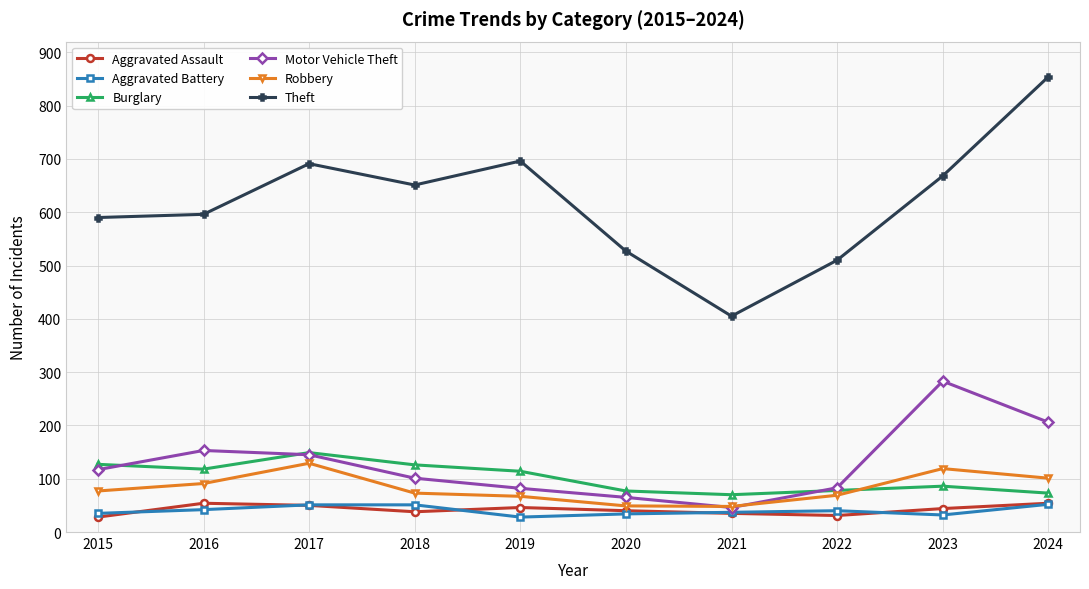

True or false: Theft and Robbery cross at least once.

False